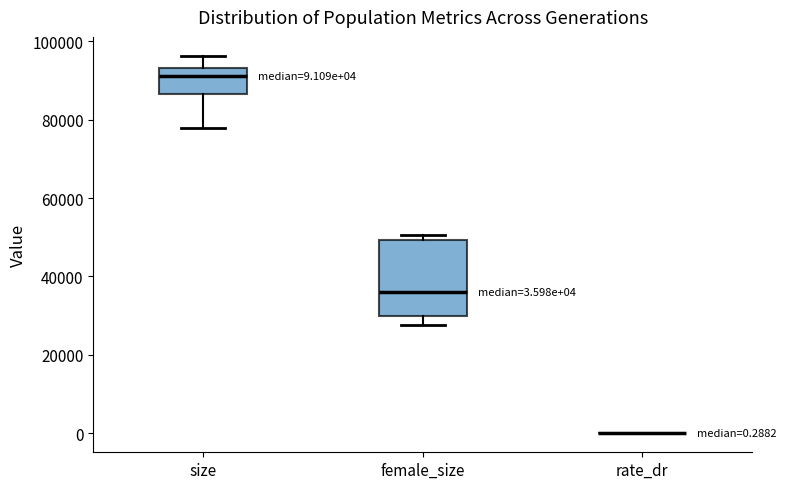

Which box is the tallest, from its lower edge to its upper edge?

female_size